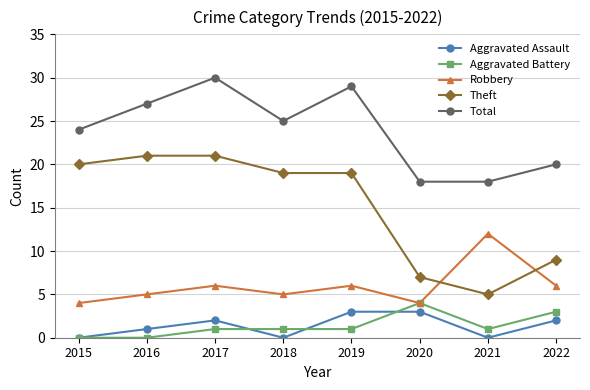

What is the difference between the highest and lowest values at 2019?

28